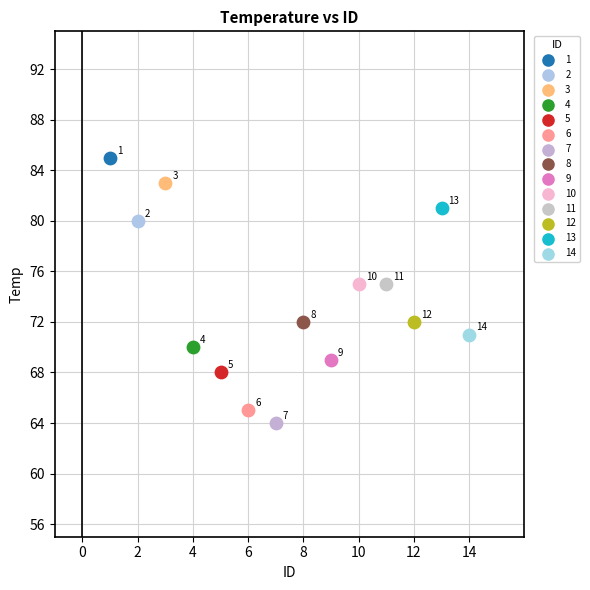

Which series contains the lowest Y value?

7